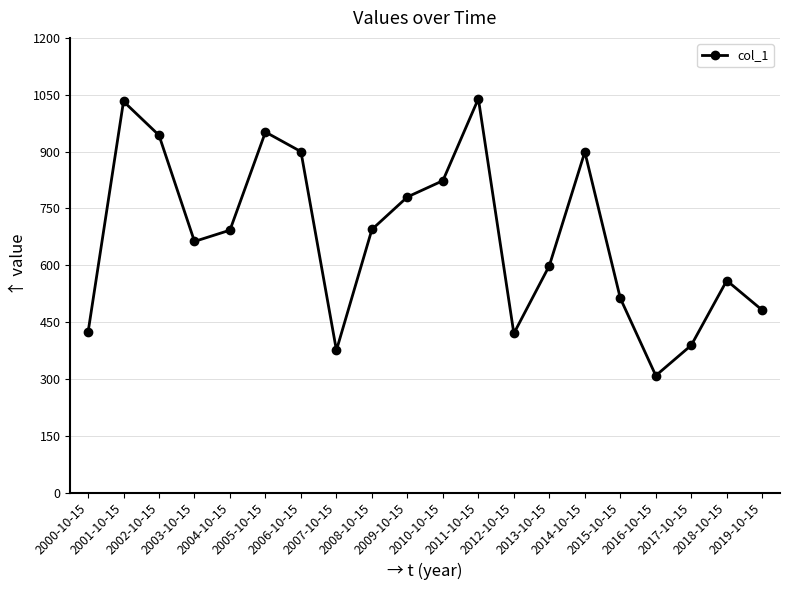

How many points are higher than both their immediate neighbors (excluding endpoints)?

5